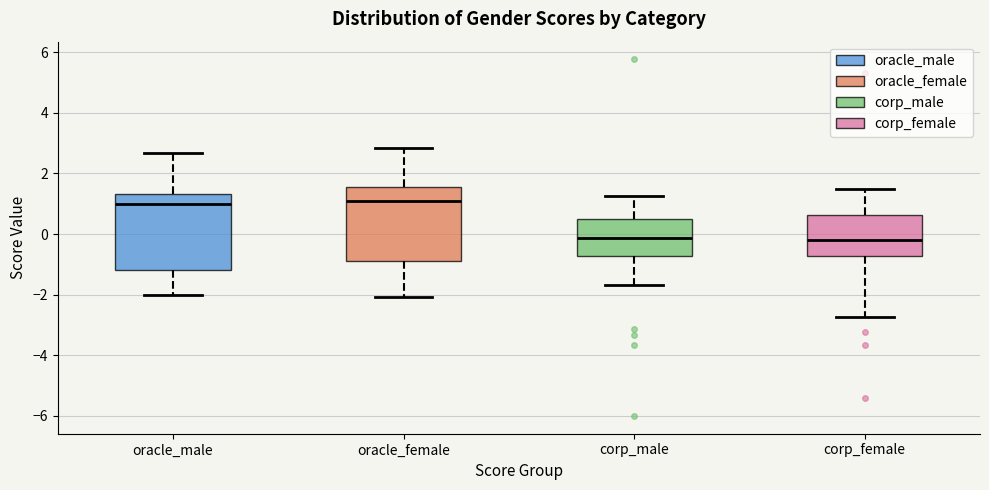

Reading left to right, transcribe this box plot: for each box, give where its median line is, the range the box spans, and where its two whiskers end, as read against the y-axis. The values are not printed on the chart, so give them approximately, as read against the axis.

oracle_male: median 1.0, box -1.2 to 1.4, whiskers -2.0 to 2.6
oracle_female: median 1.0, box -0.8 to 1.6, whiskers -2.0 to 2.8
corp_male: median -0.2, box -0.8 to 0.4, whiskers -1.6 to 1.2
corp_female: median -0.2, box -0.8 to 0.6, whiskers -2.8 to 1.4